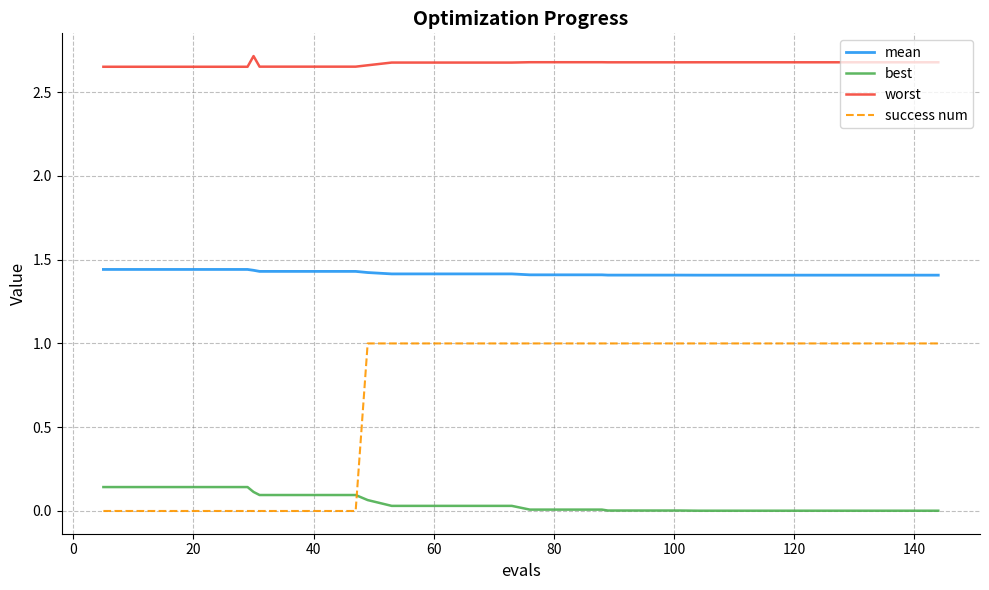

Which series has the largest range (max minus min)?

success num